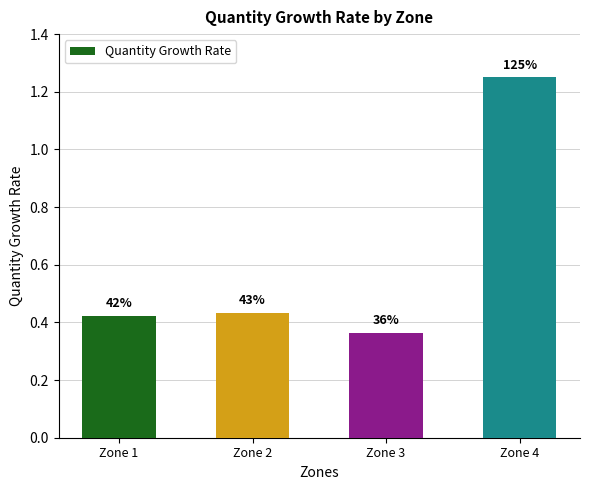

Does the chart contain any negative values?

No